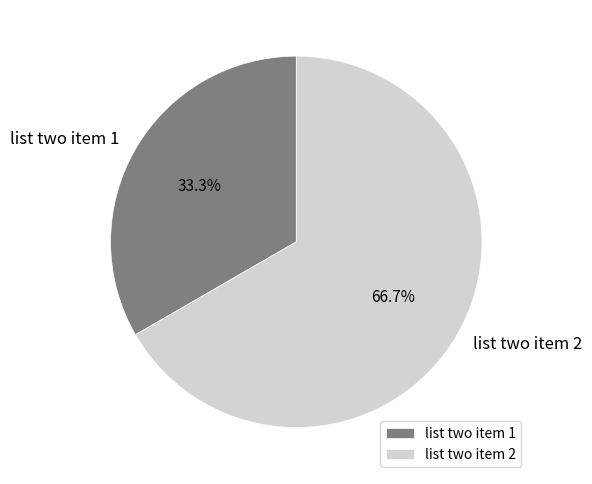

To the nearest percent, what portion does list two item 2 represent?

67%